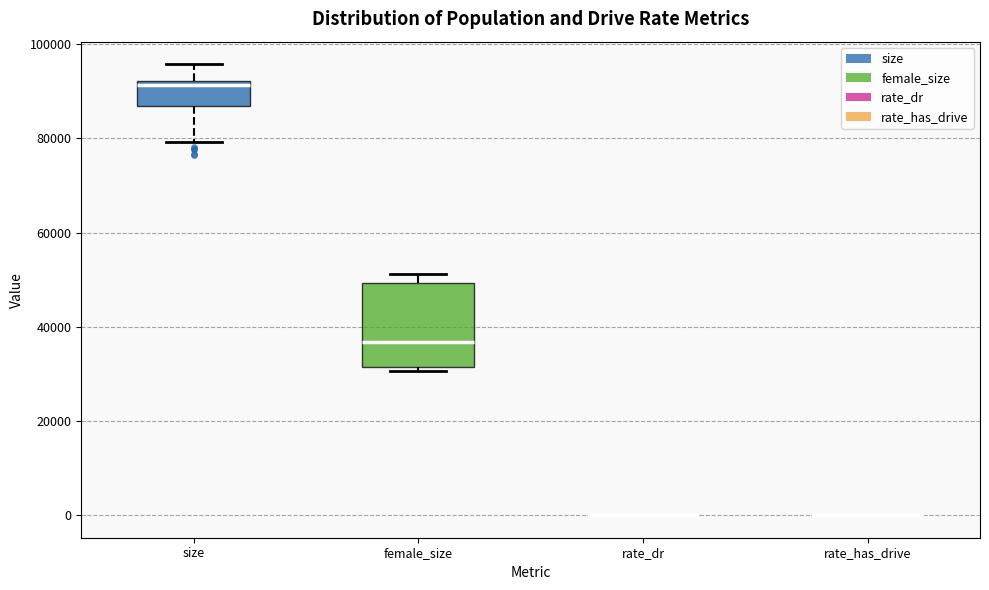

Reading left to right, transcribe this box plot: for each box, give where its median line is, the range the box spans, and where its two whiskers end, as read against the y-axis. The values are not printed on the chart, so give them approximately, as read against the axis.

size: median 92000 (just below the box's upper edge), box 86000 to 92000, whiskers 80000 to 96000
female_size: median 36000, box 32000 to 50000, whiskers 30000 to 52000
rate_dr: box collapsed to a line at 0, whiskers 0 to 0
rate_has_drive: box collapsed to a line at 0, whiskers 0 to 0